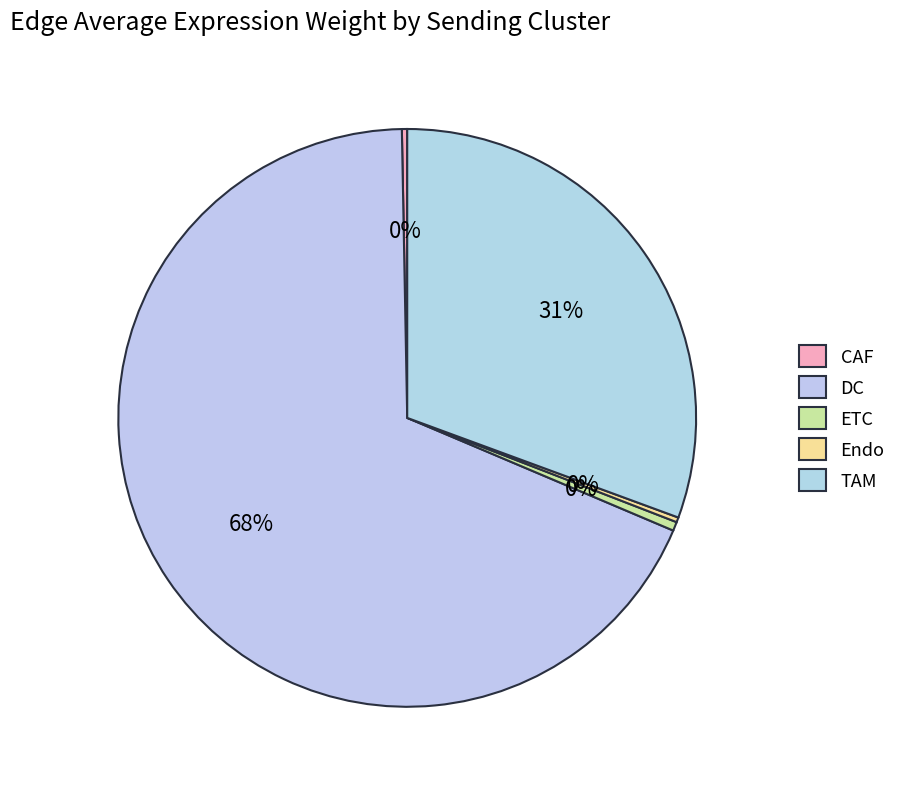

The CAF slice represents 0% of the pie. True or false?

True